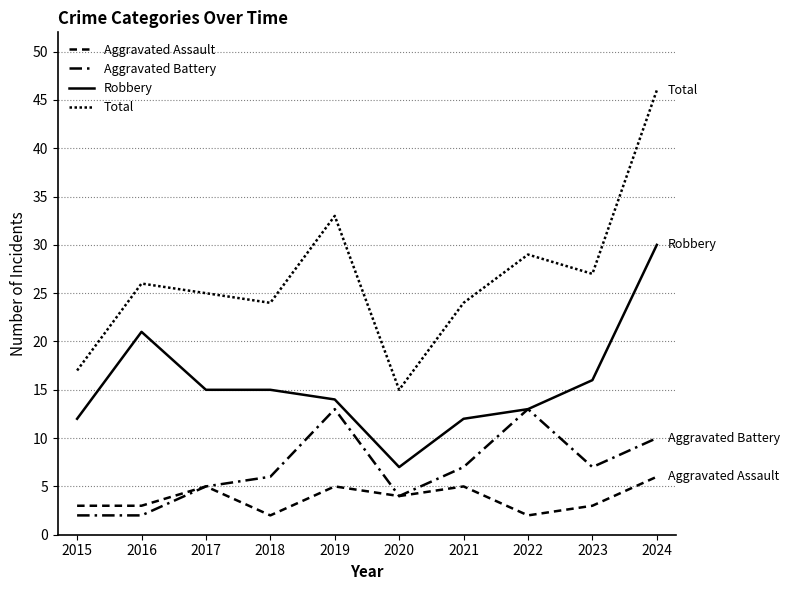

At which category does Robbery reach its first local valley?

2020